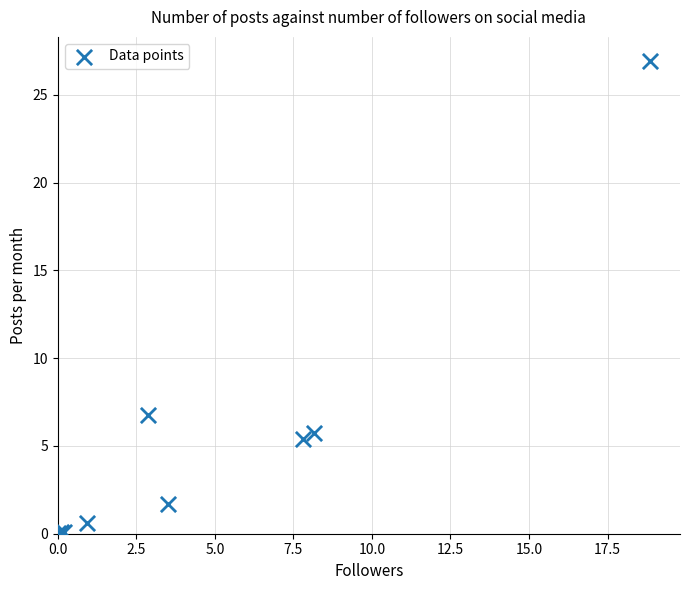

What Y value in the scatter plot is closest to 13?

6.7